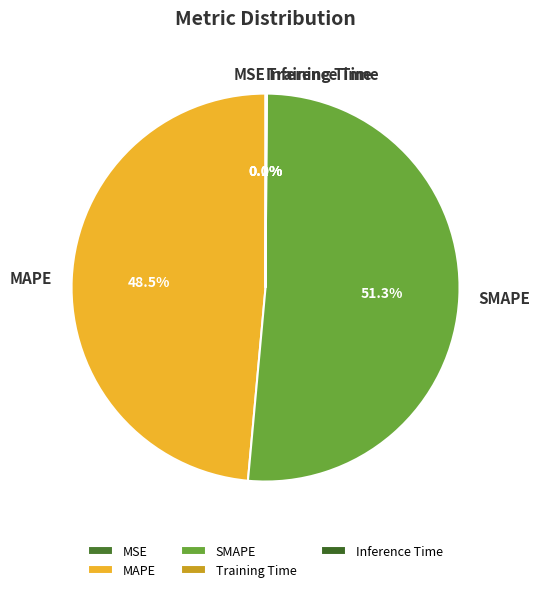

To the nearest percent, what is the difference between the largest and smallest slice percentages?

51%